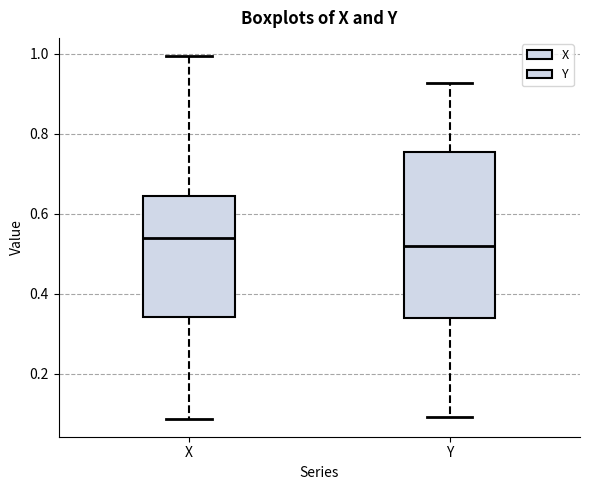

Comparing the boxes themselves (not the whiskers), which one is the tallest?

Y